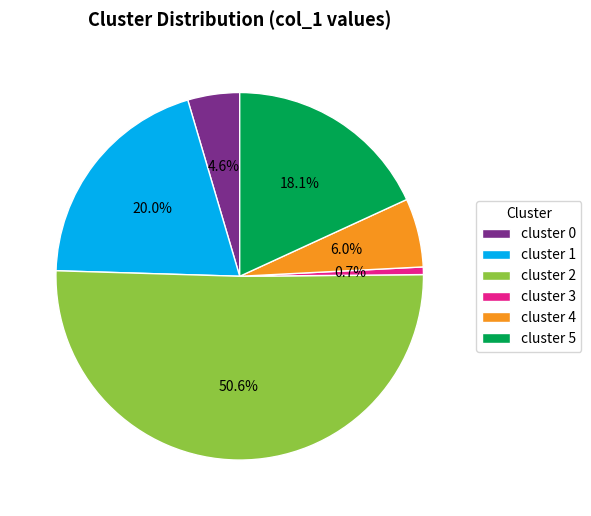

Rank the categories by value from lowest to highest.

cluster 3, cluster 0, cluster 4, cluster 5, cluster 1, cluster 2